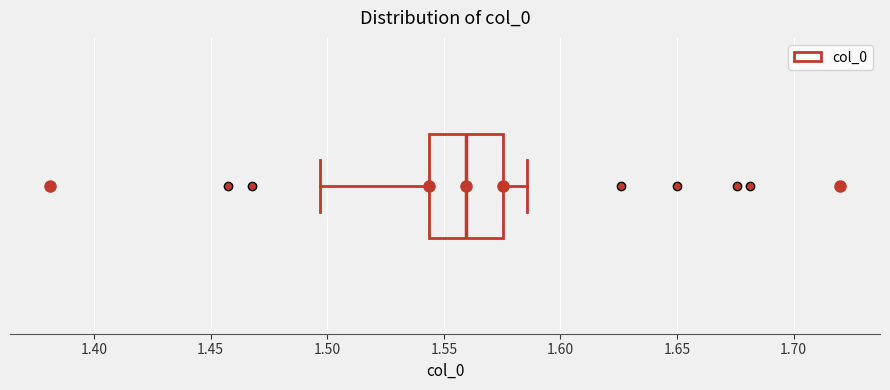

Transcribe this box plot: give where the median line is, the range the box spans, and where the two whiskers end, as read against the x-axis. The values are not printed on the chart, so give them approximately, as read against the axis.

median 1.560, box 1.545 to 1.575, whiskers 1.495 to 1.585